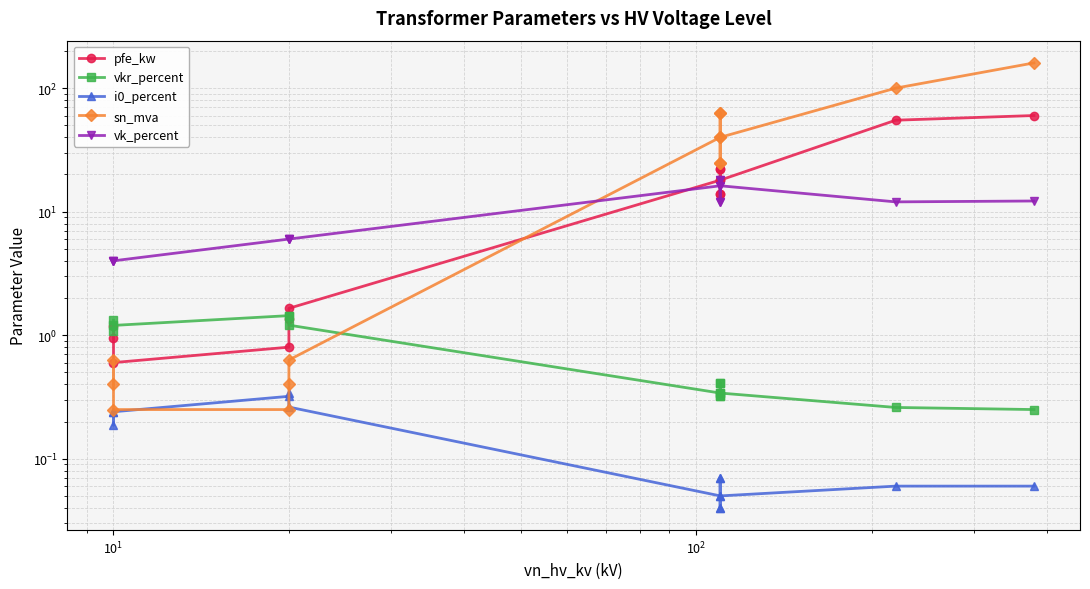

Reading right to left, what are all the values shown in this chart?

pfe_kw: 60.0	55.0	18.0	14.0	22.0	14.0	22.0	18.0	1.6	1.4	0.8	0.6	1.2	0.9
vkr_percent: 0.2	0.3	0.3	0.4	0.3	0.4	0.3	0.3	1.2	1.4	1.4	1.2	1.1	1.3
i0_percent: 0.1	0.1	0.1	0.1	0.0	0.1	0.0	0.1	0.3	0.3	0.3	0.2	0.2	0.2
sn_mva: 160.0	100.0	40.0	25.0	63.0	25.0	63.0	40.0	0.6	0.4	0.2	0.2	0.6	0.4
vk_percent: 12.2	12.0	16.2	12.0	18.0	12.0	18.0	16.2	6.0	6.0	6.0	4.0	4.0	4.0